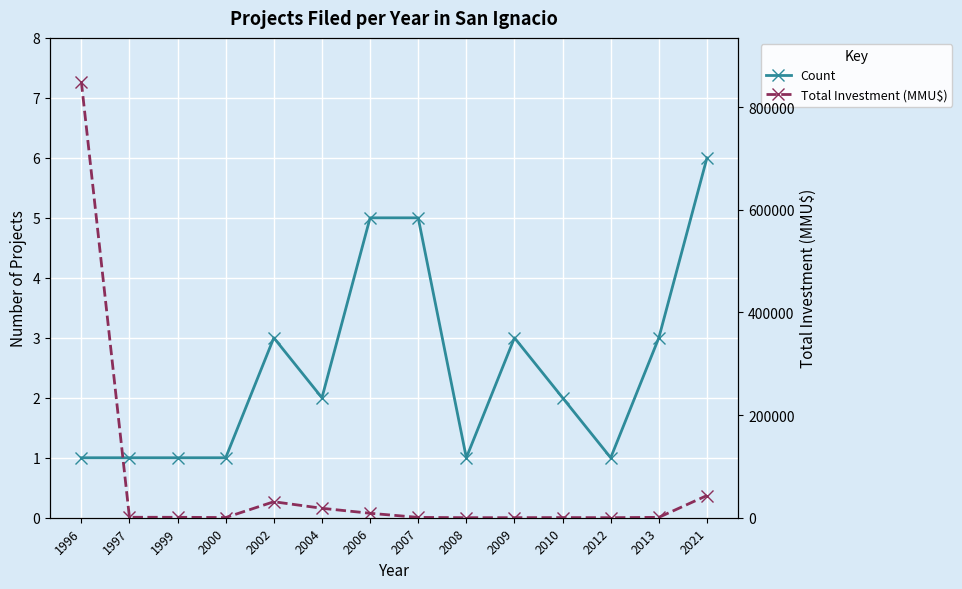

Rank the series by their average value, from highest to lowest.

Total Investment (MMU$), Count